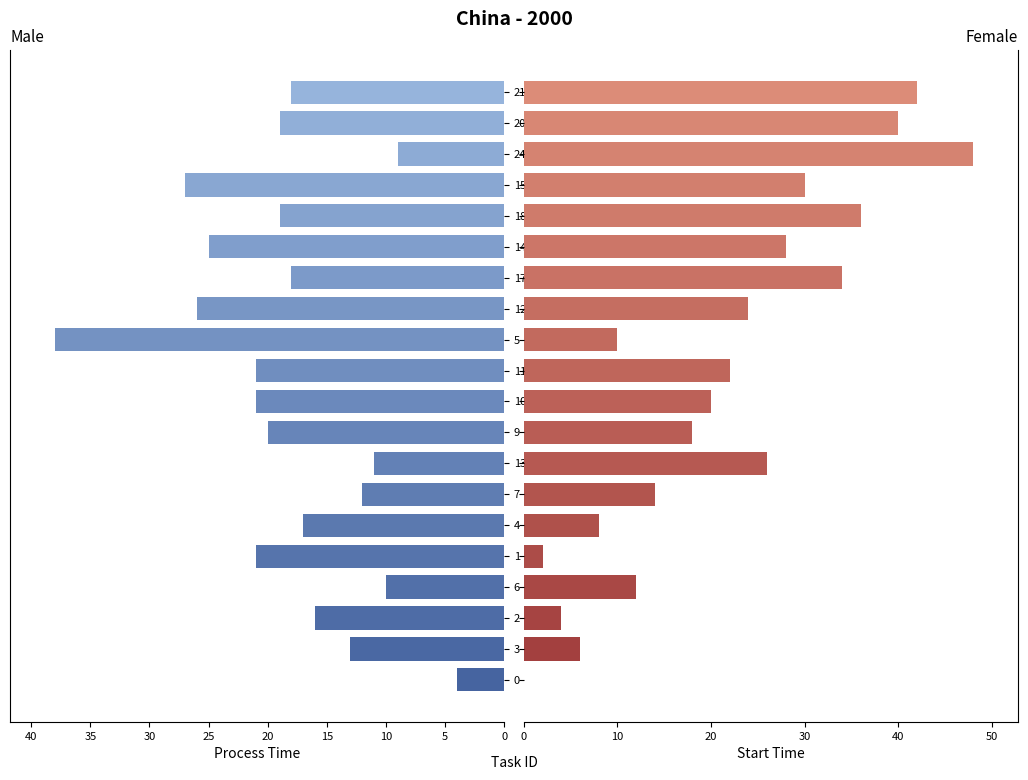

What are all the series names shown in the legend?

process_time, start_time